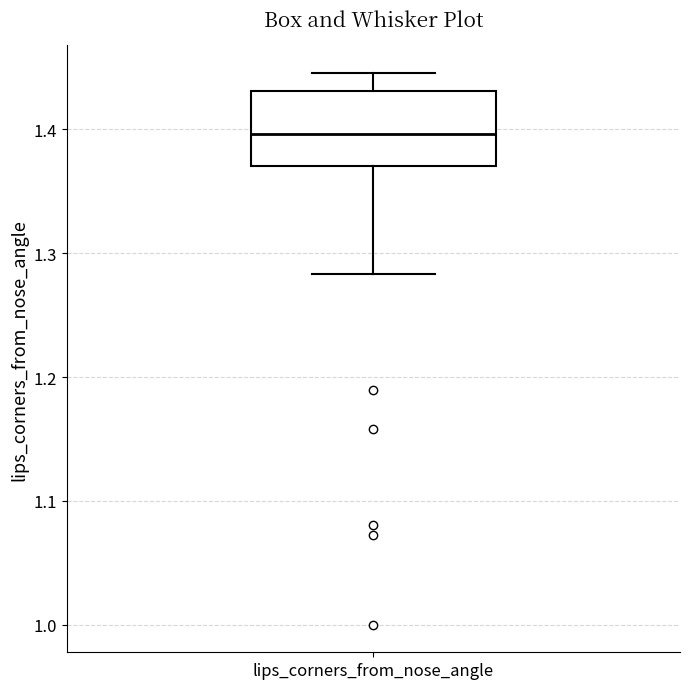

Where does the lower whisker of the box for lips_corners_from_nose_angle end on the y-axis? The values are not printed on the chart, so give them approximately, as read against the axis.

1.28